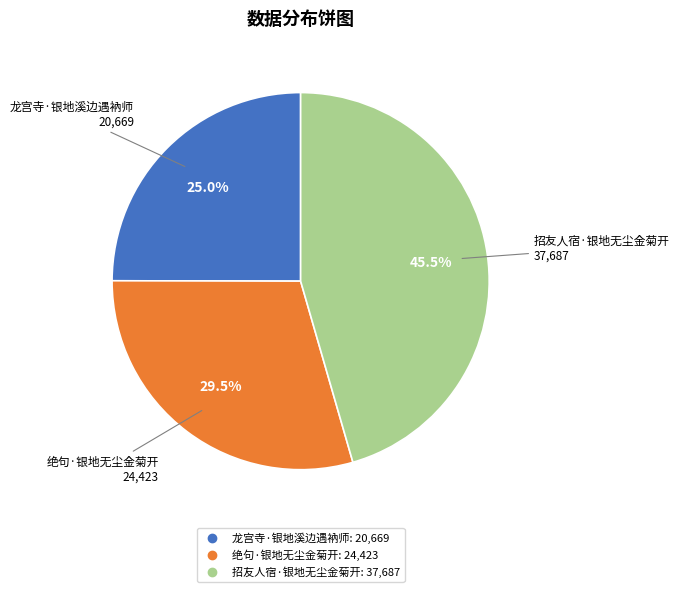

The 绝句·银地无尘金菊开 slice represents 41% of the pie. True or false?

False